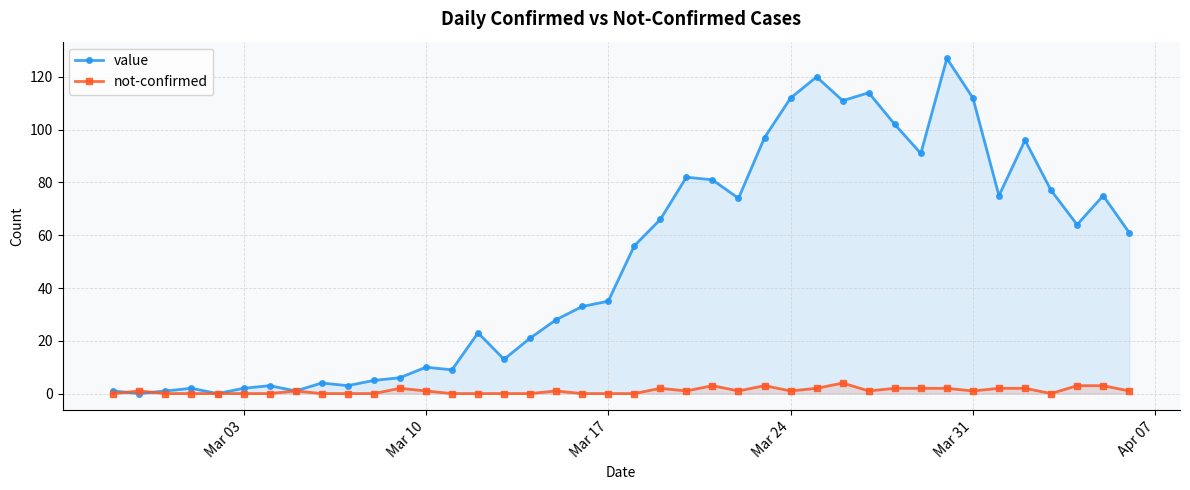

True or false: not-confirmed and value intersect in this chart.

True